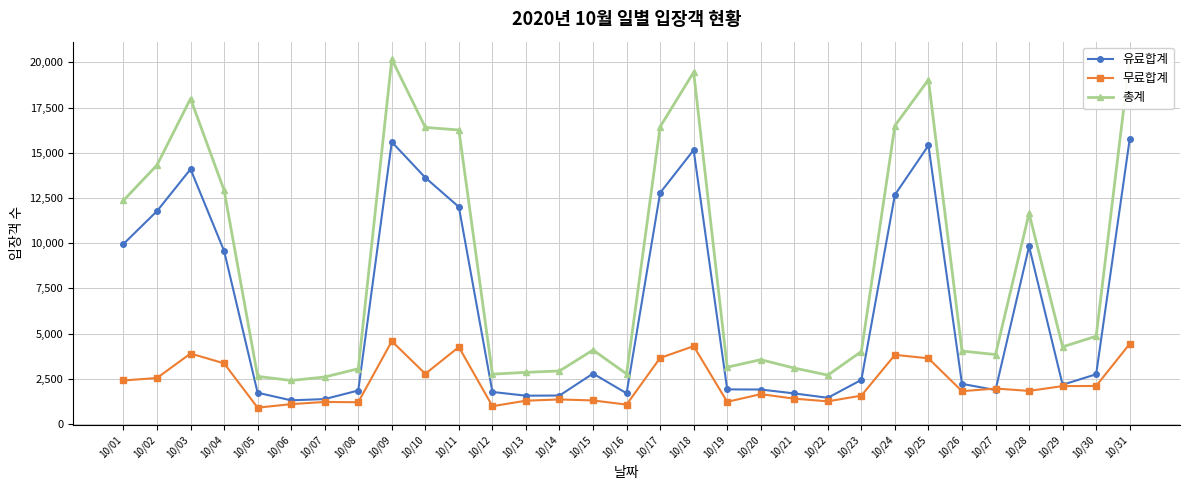

What are all the series names shown in the legend?

유료합계, 무료합계, 총계